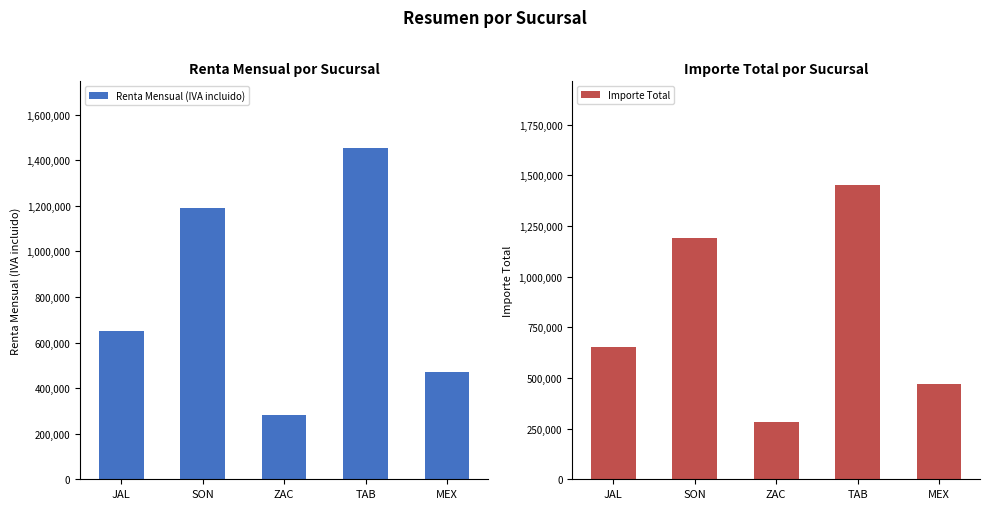

Reading left to right, what are all the values shown in this chart?

Renta Mensual (IVA incluido): 651163.9	1188979.4	283015.2	1455117.1	471189.0
Importe Total: 651163.9	1188979.4	283015.2	1455117.1	471189.0